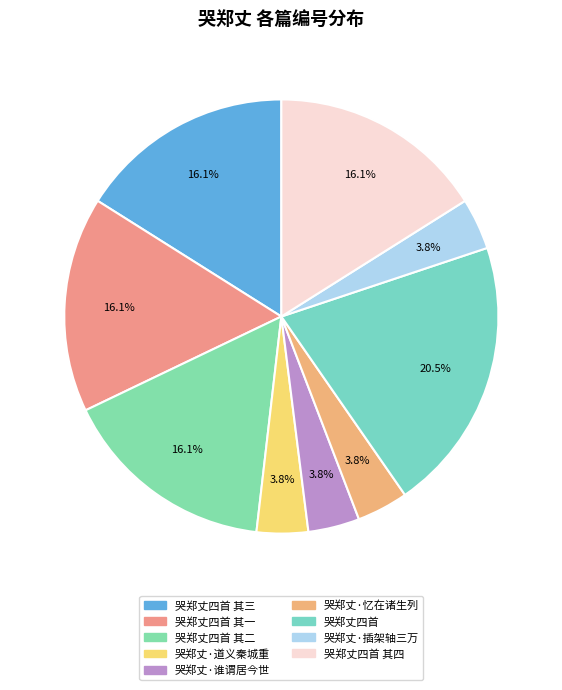

Is 哭郑丈四首 其三 the majority of the pie?

No